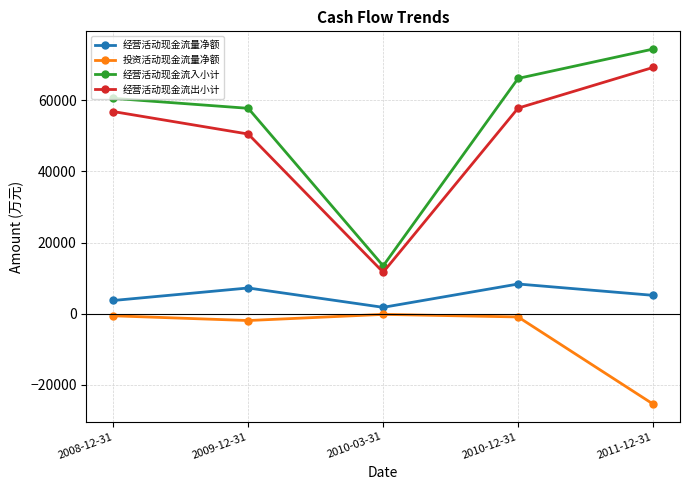

What is the spread (max minus min) of values at 2010-12-31?

67081